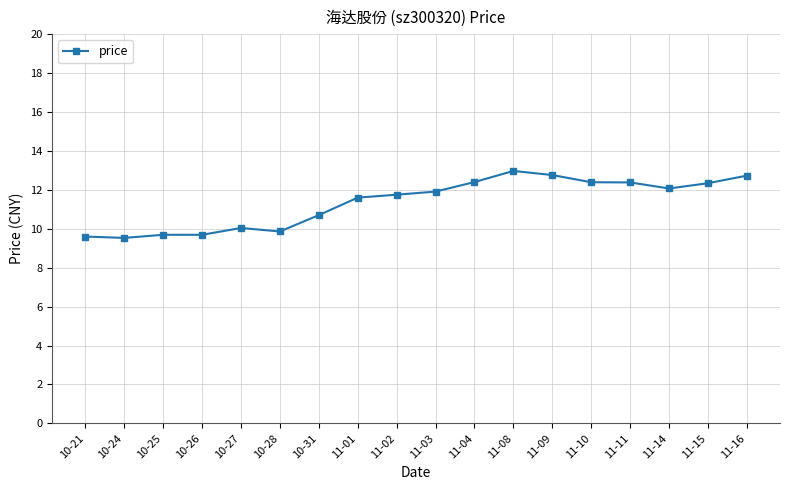

What position from the left is 11-14?

16